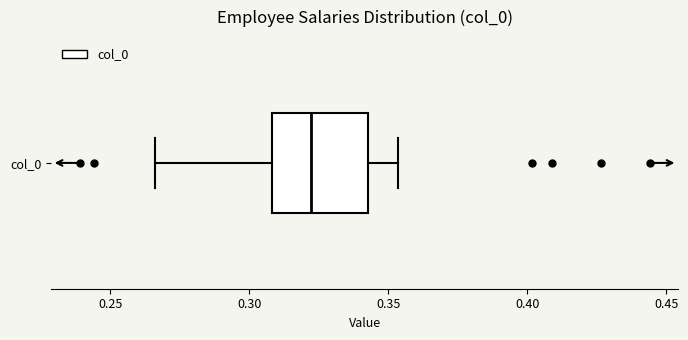

Transcribe this box plot: give where the median line is, the range the box spans, and where the two whiskers end, as read against the x-axis. The values are not printed on the chart, so give them approximately, as read against the axis.

median 0.320, box 0.310 to 0.345, whiskers 0.265 to 0.355